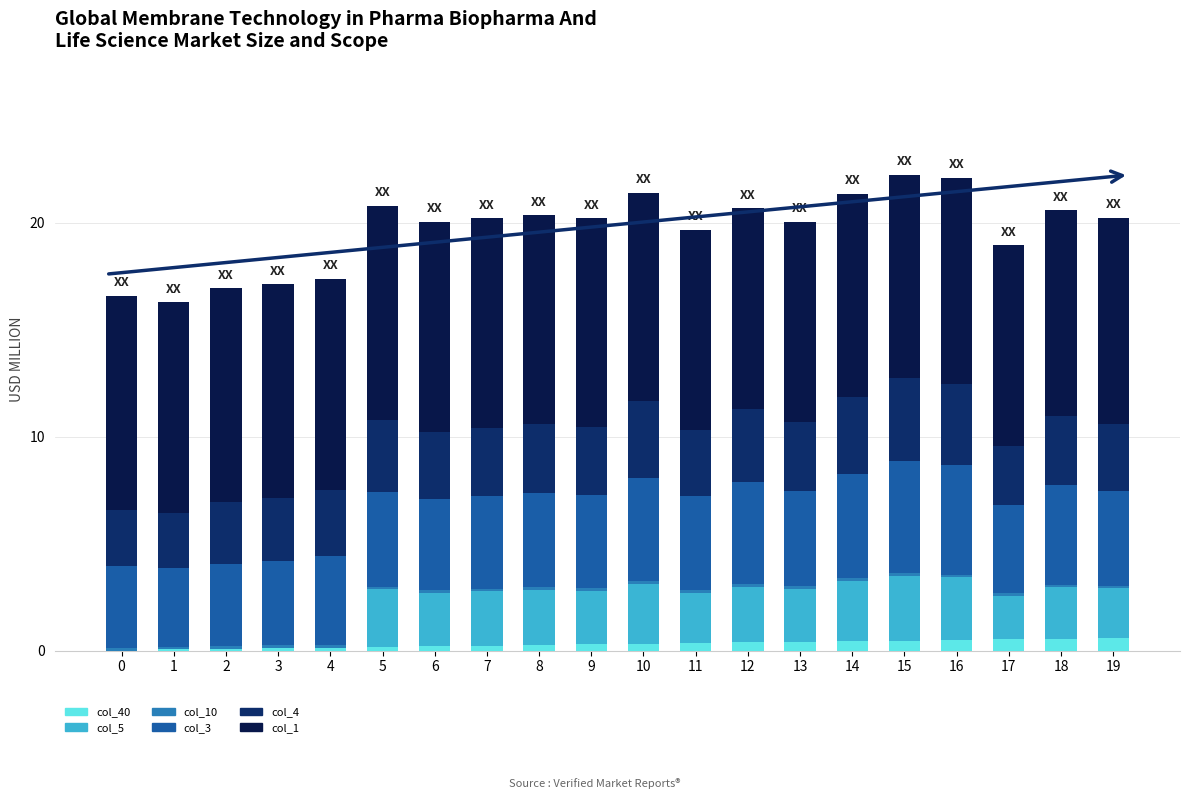

What is the sum of the col_10 values at 14 and 11?

0.2